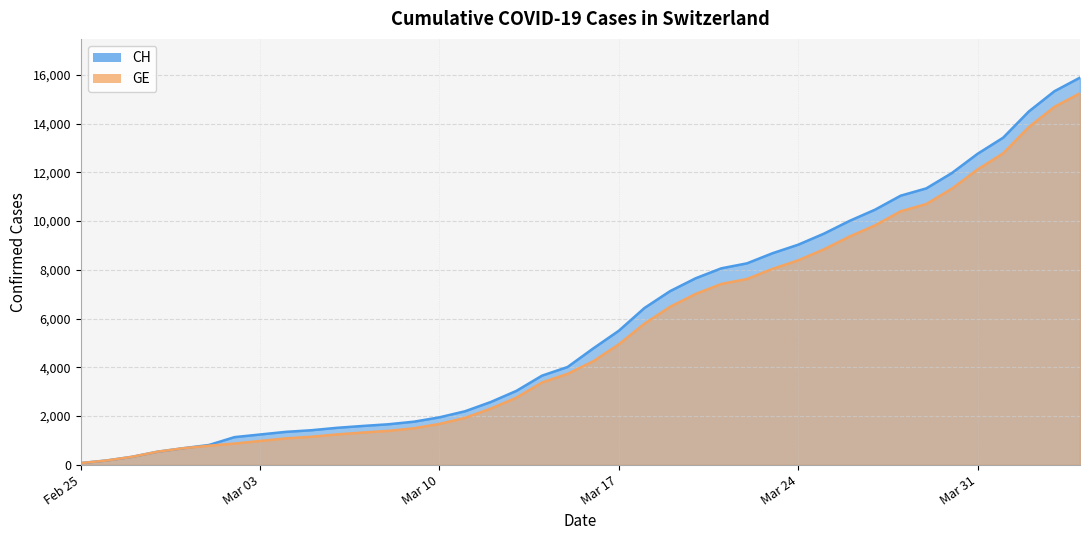

How many lines are shown in the chart?

2